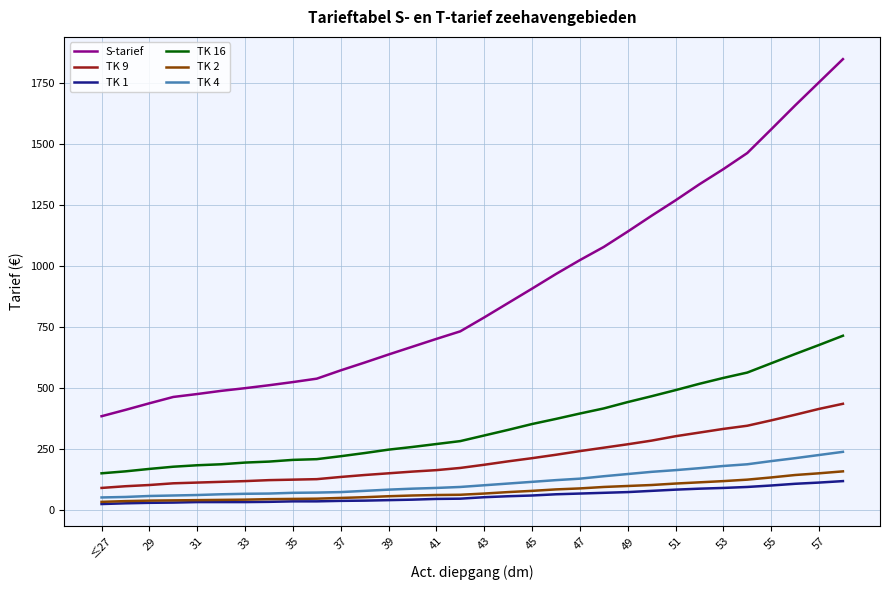

What is the average value of the S-tarief series?

903